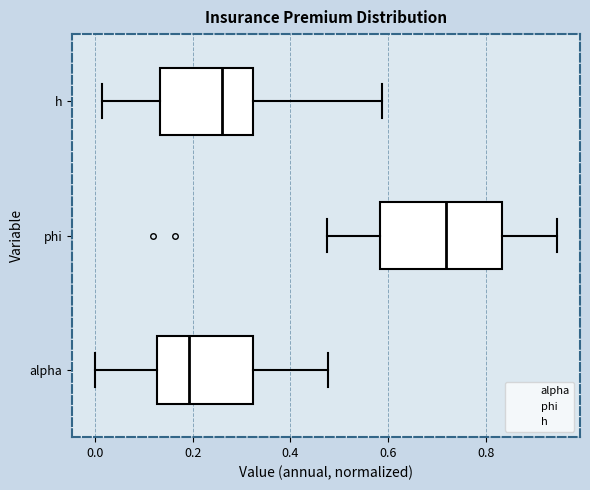

Reading bottom to top, read every box against the x-axis: the position of its median line, the range the box covers, and the ends of its whiskers. The values are not printed on the chart, so give them approximately, as read against the axis.

alpha: median 0.20, box 0.12 to 0.32, whiskers 0.00 to 0.48
phi: median 0.72, box 0.58 to 0.84, whiskers 0.48 to 0.94
h: median 0.26, box 0.14 to 0.32, whiskers 0.02 to 0.58